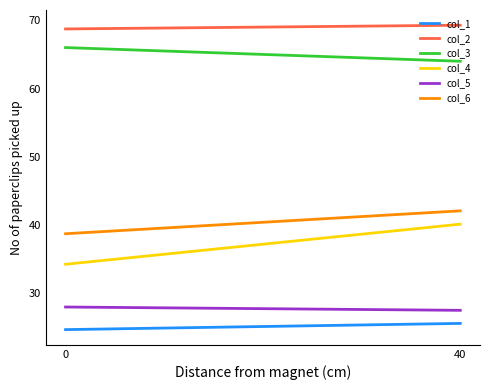

How many lines are shown in the chart?

6